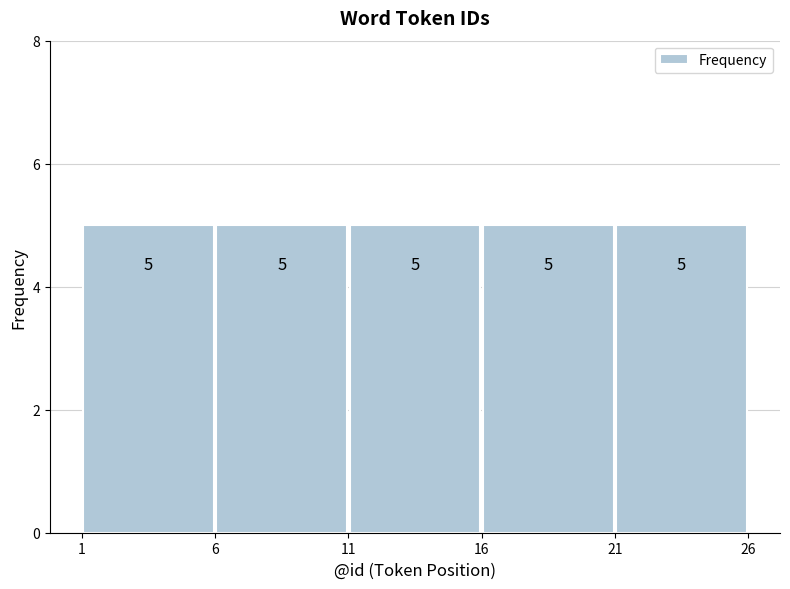

What is the height of the bar covering 16 to 21 on the x-axis?

5